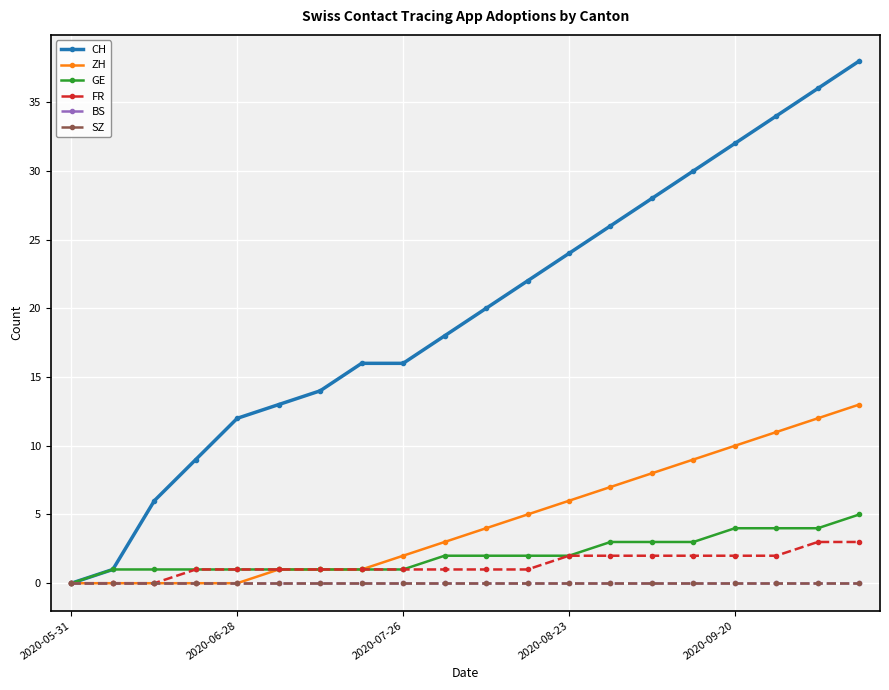

What is the maximum value shown in the chart?

38